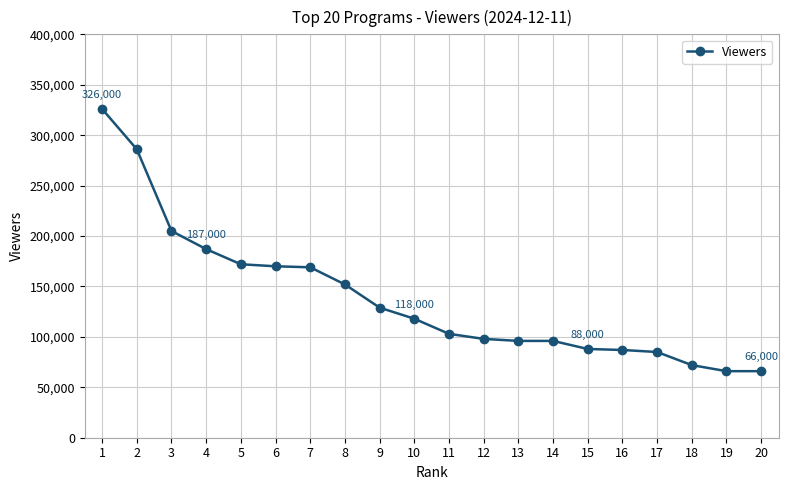

How many lines are shown in the chart?

1